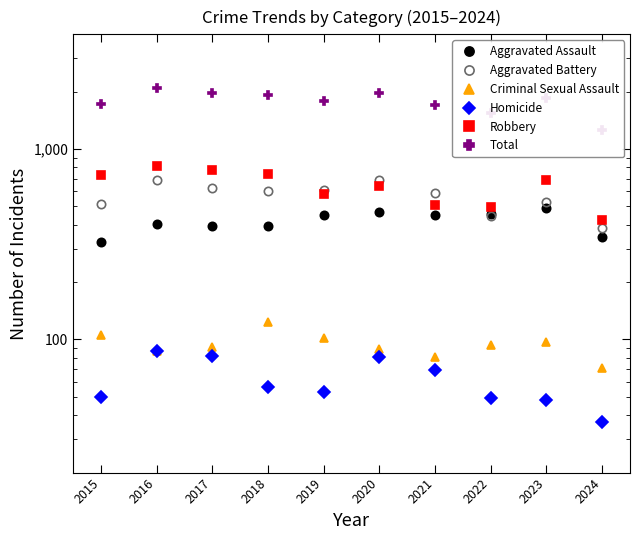

At which label does Aggravated Battery reach its minimum?

2024